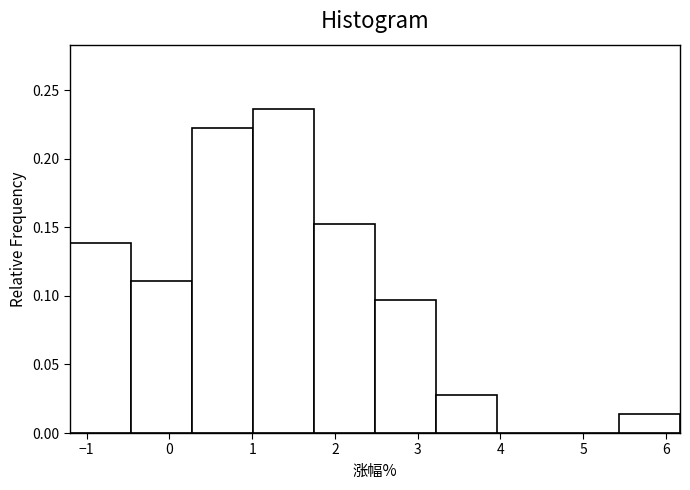

Reading left to right, transcribe this chart: for each bar, give the range it covers on the x-axis and its height. Neither the bar edges nor the heights are printed on the chart, so give them approximately, as read against the axes.

-1.2 to -0.5: 0.140
-0.5 to 0.3: 0.110
0.3 to 1.0: 0.220
1.0 to 1.7: 0.235
1.7 to 2.5: 0.155
2.5 to 3.2: 0.095
3.2 to 4.0: 0.030
4.0 to 4.7: 0
4.7 to 5.4: 0
5.4 to 6.2: 0.015